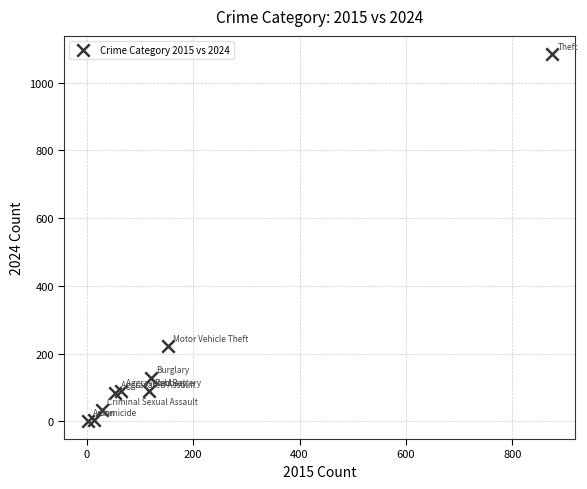

What is the average X value?

158